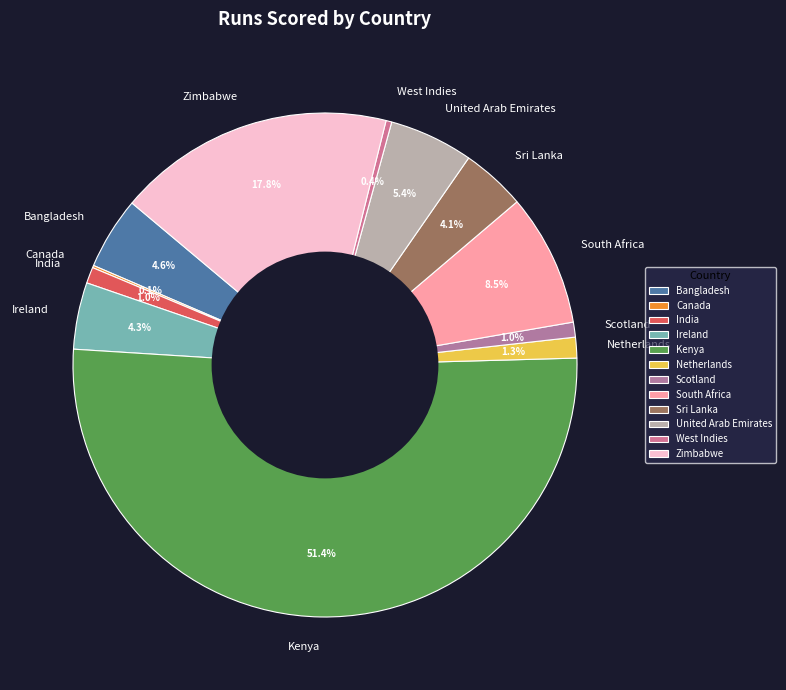

What portion of the pie excludes Zimbabwe?

82.2%